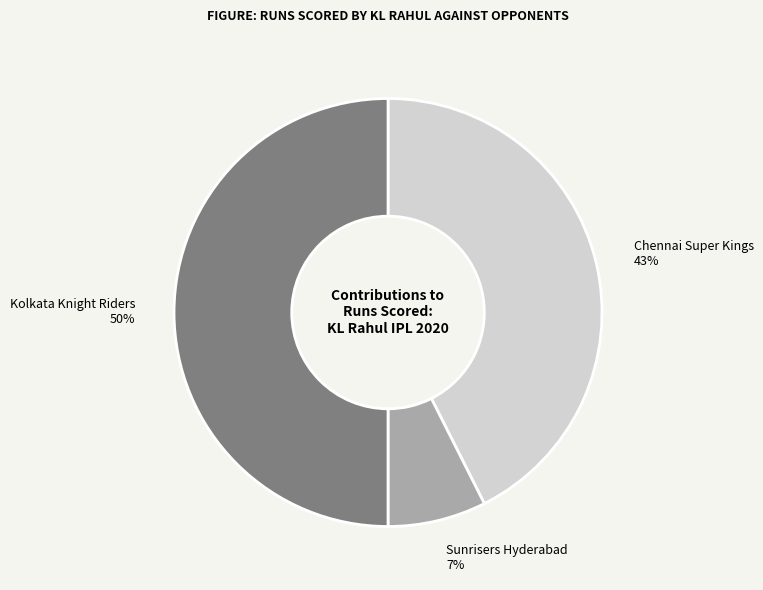

What is the largest slice in the pie chart?

Kolkata Knight Riders